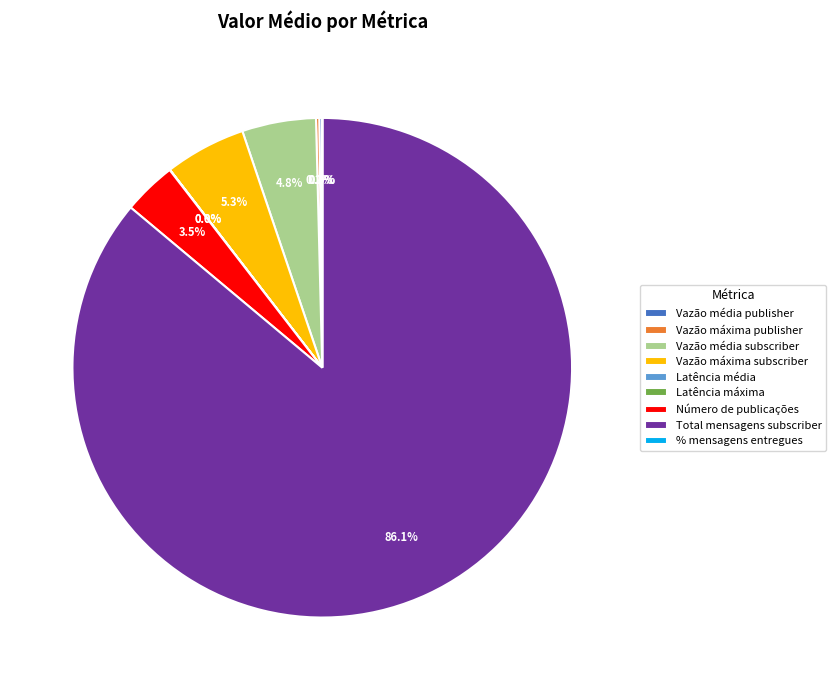

What is the largest slice in the pie chart?

Total mensagens subscriber